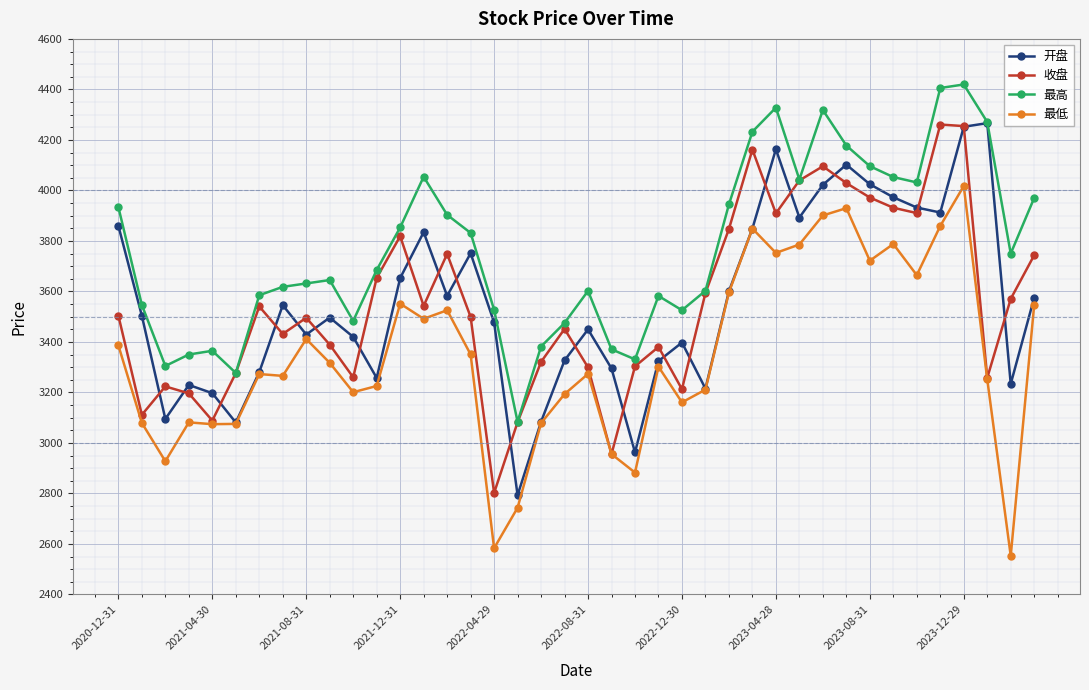

What is the difference between the maximum and minimum values in the 收盘 series?

1458.8